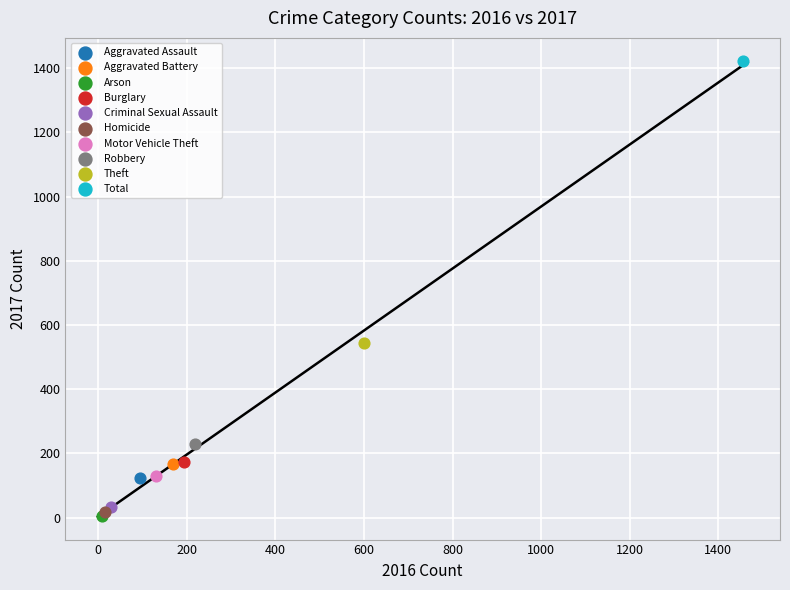

What are all the series names shown in the legend?

Aggravated Assault, Aggravated Battery, Arson, Burglary, Criminal Sexual Assault, Homicide, Motor Vehicle Theft, Robbery, Theft, Total